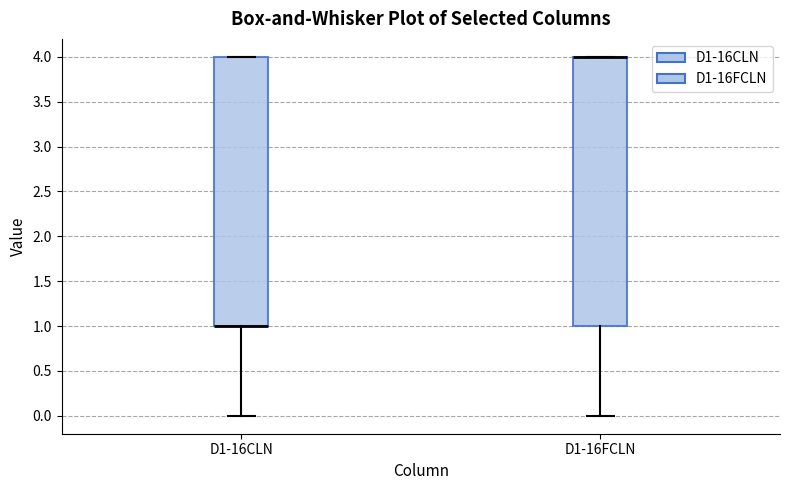

Reading left to right, read every box against the y-axis: the position of its median line, the range the box covers, and the ends of its whiskers. The values are not printed on the chart, so give them approximately, as read against the axis.

D1-16CLN: median 1 (drawn on the box's lower edge), box 1 to 4, whiskers 0 to 4
D1-16FCLN: median 4 (drawn on the box's upper edge), box 1 to 4, whiskers 0 to 4